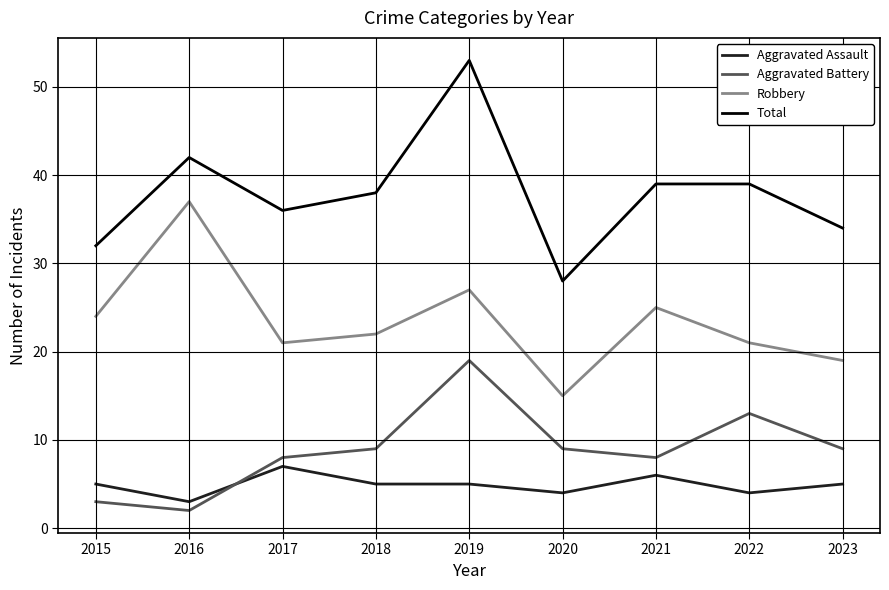

Is the value of Aggravated Battery at 2017 greater than the value of Aggravated Assault at 2018?

Yes